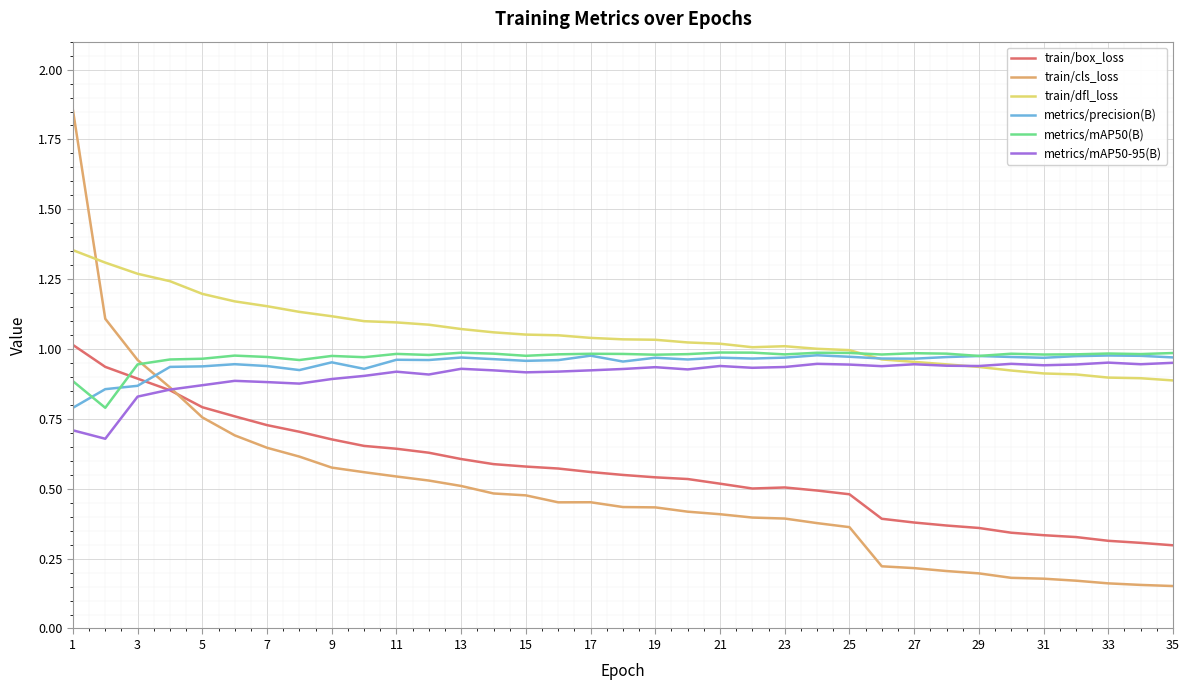

Which series has the largest range (max minus min)?

train/cls_loss